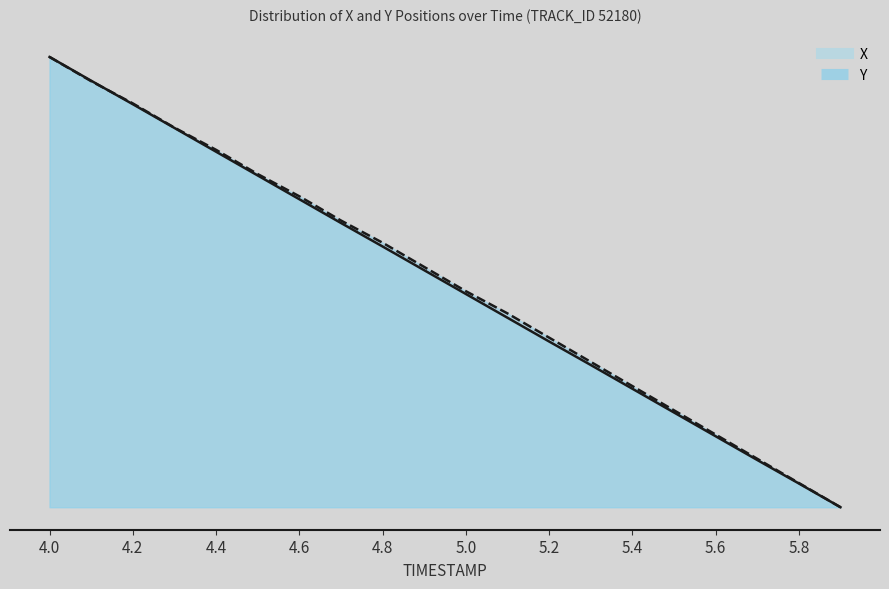

At which category is the sum across all series the highest?

4.0